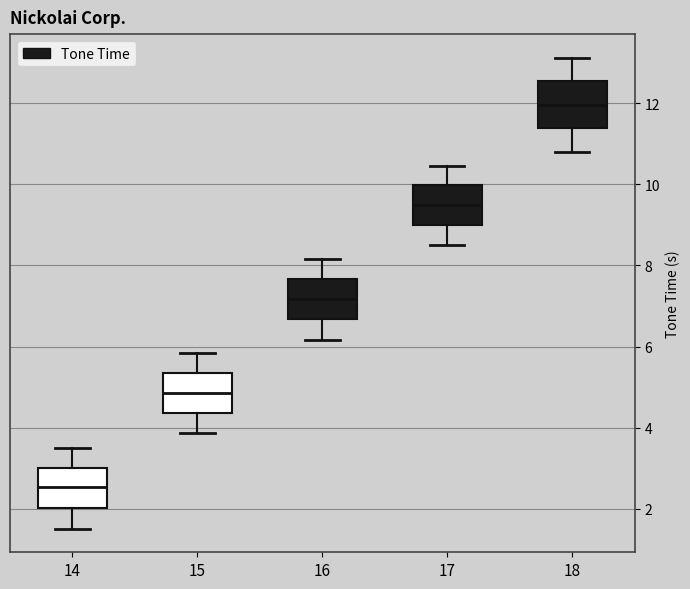

Where does the median line of the box at x = 17 sit on the y-axis? The values are not printed on the chart, so give them approximately, as read against the axis.

9.4